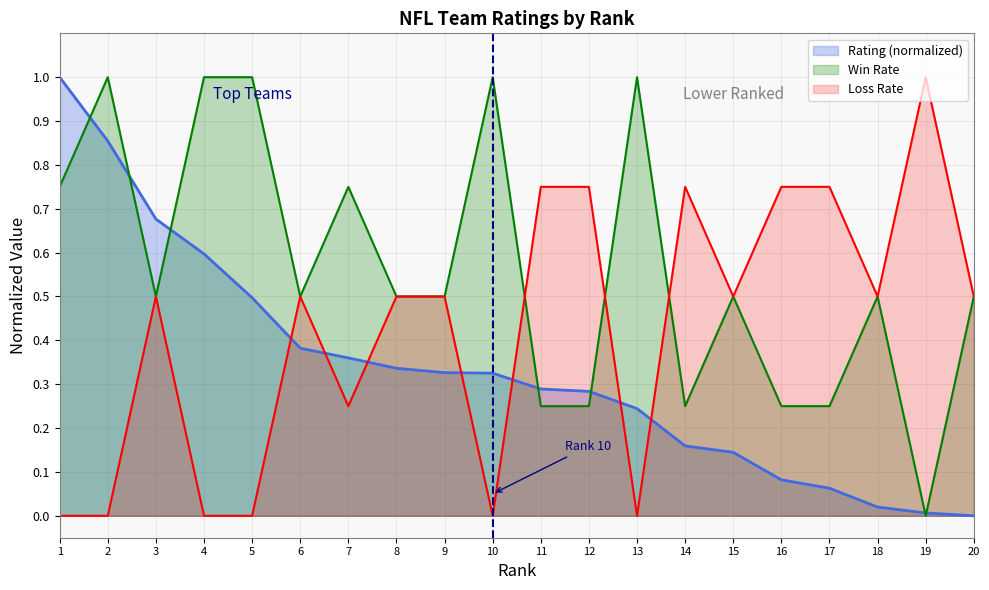

True or false: Win has more than 0 interior local peaks.

True